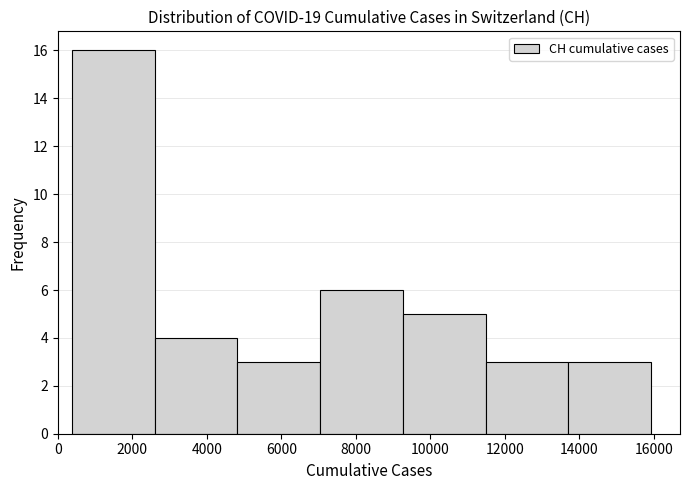

Reading left to right, transcribe this chart: for each bar, give the range it covers on the x-axis and its height. Neither the bar edges nor the heights are printed on the chart, so give them approximately, as read against the axes.

400 to 2600: 16
2600 to 4800: 4
4800 to 7000: 3
7000 to 9200: 6
9200 to 11400: 5
11400 to 13800: 3
13800 to 16000: 3